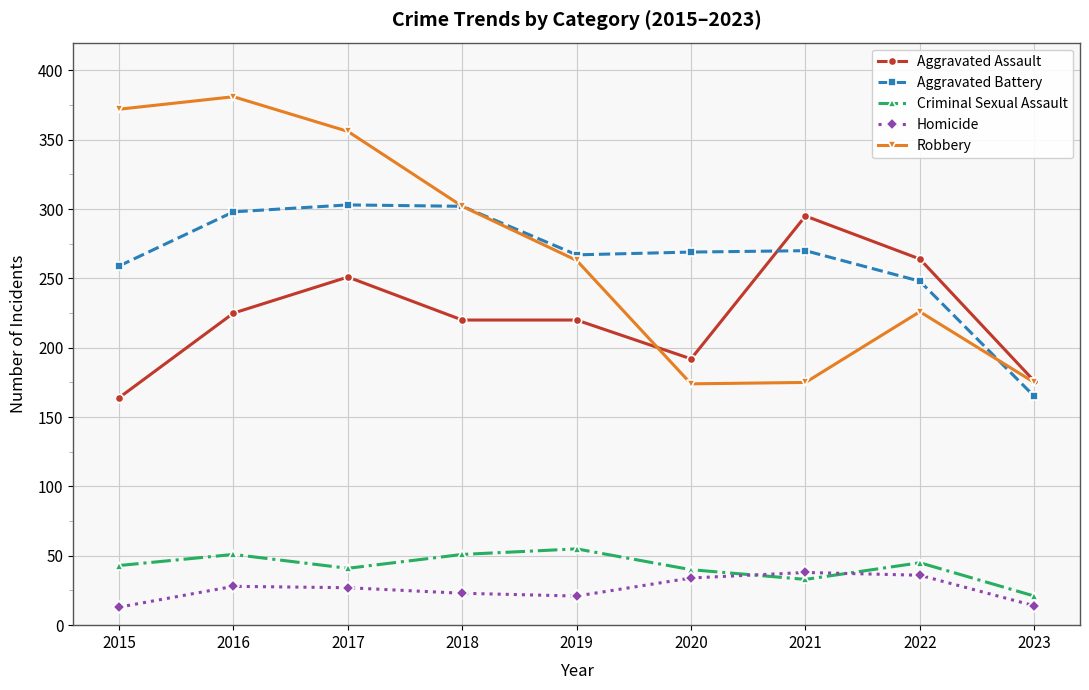

What are all the series names shown in the legend?

Aggravated Assault, Aggravated Battery, Criminal Sexual Assault, Homicide, Robbery